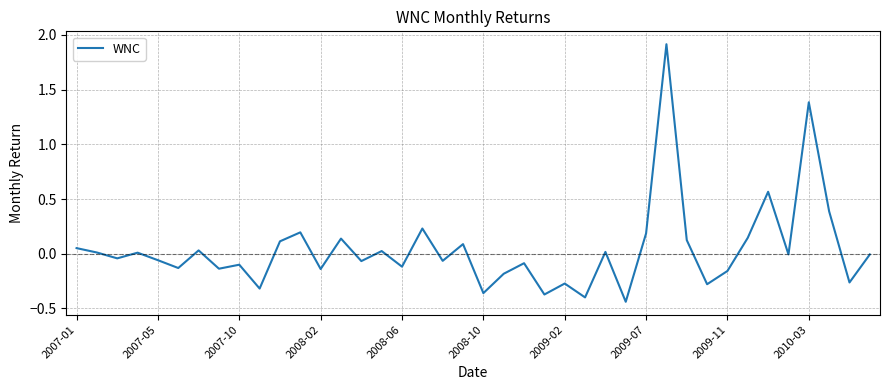

What is the maximum value shown in the chart?

1.9